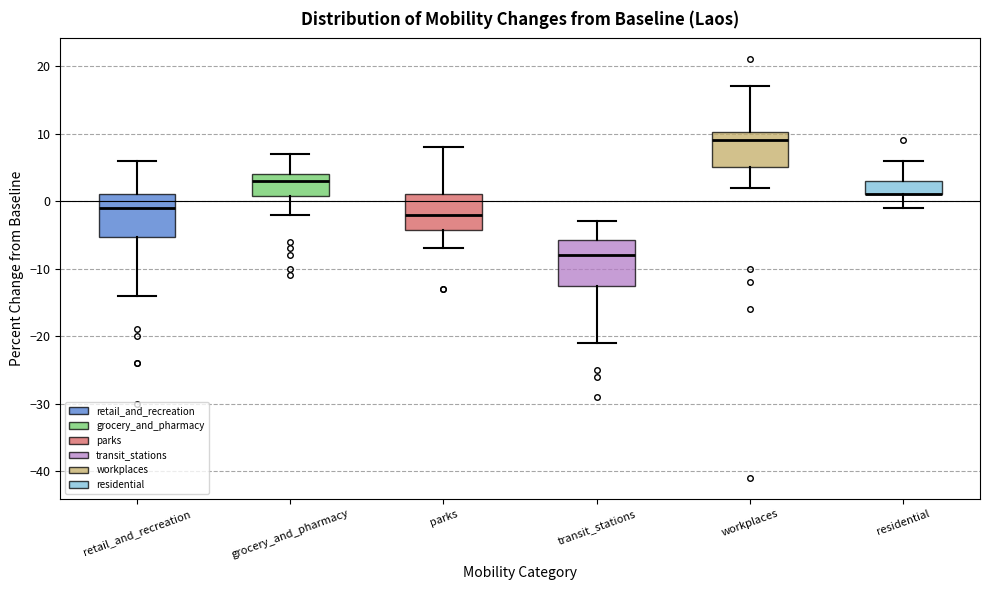

Reading left to right, transcribe this box plot: for each box, give where its median line is, the range the box spans, and where its two whiskers end, as read against the y-axis. The values are not printed on the chart, so give them approximately, as read against the axis.

retail_and_recreation: median -1, box -5 to 1, whiskers -14 to 6
grocery_and_pharmacy: median 3, box 1 to 4, whiskers -2 to 7
parks: median -2, box -4 to 1, whiskers -7 to 8
transit_stations: median -8, box -12 to -6, whiskers -21 to -3
workplaces: median 9, box 5 to 10, whiskers 2 to 17
residential: median 1 (drawn on the box's lower edge), box 1 to 3, whiskers -1 to 6